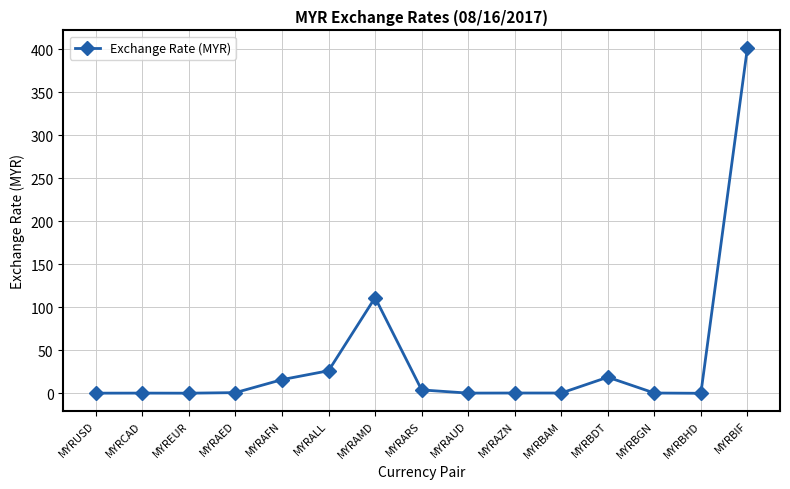

What is the difference between the second highest and minimum values?

111.2